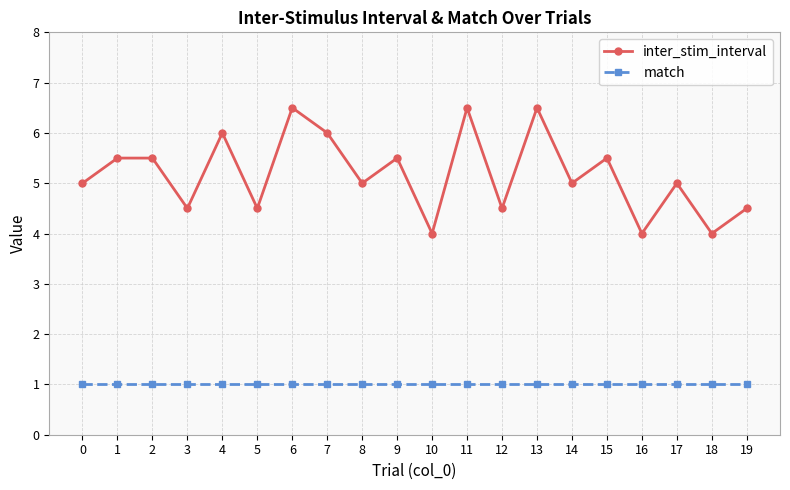

How many interior local valleys does the inter_stim_interval series have?

8